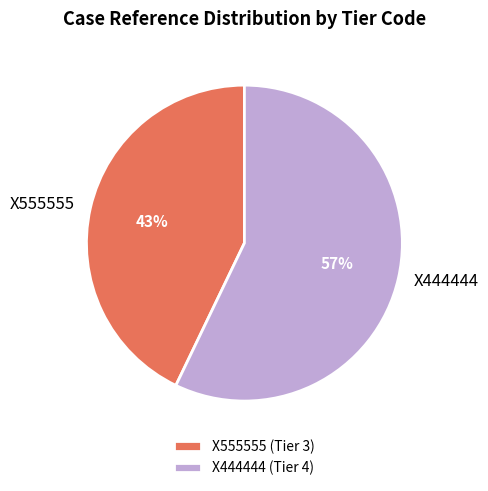

Approximately how many times larger is the value at X444444 compared to X555555?

1.3